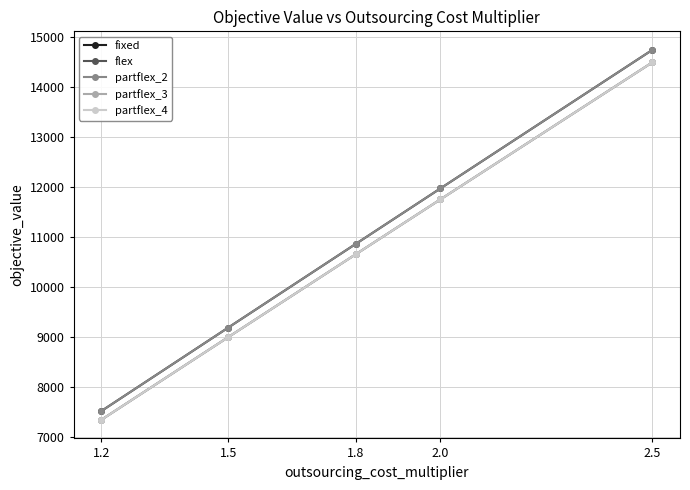

Does the chart have visible grid lines?

Yes